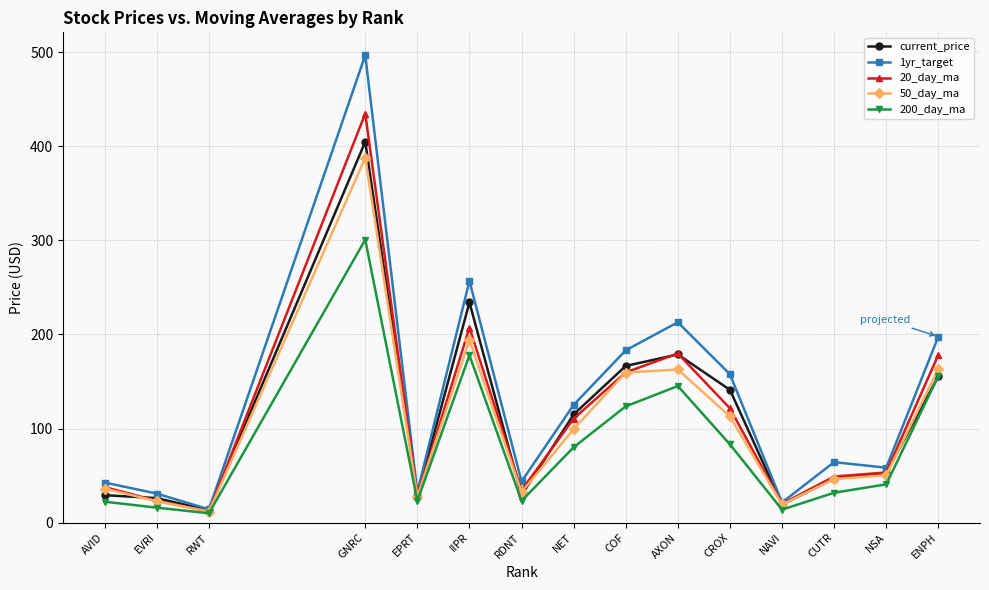

Where is the first local minimum for 200_day_ma?

RWT